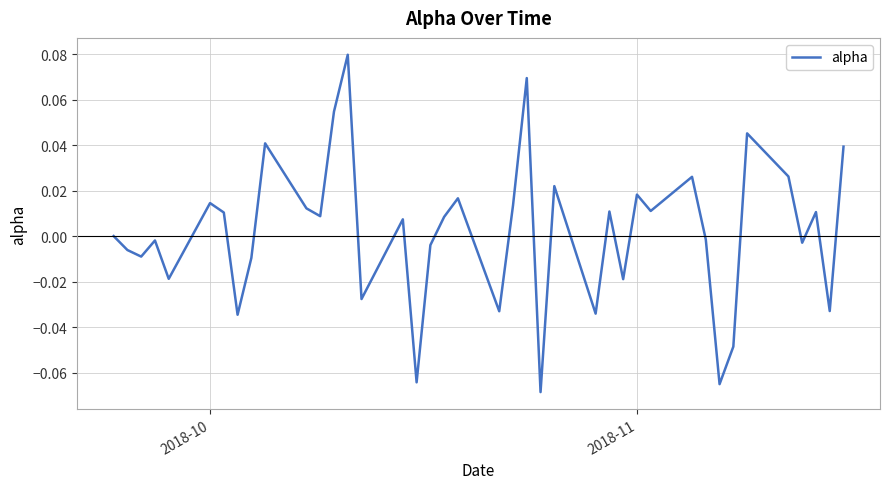

Does the chart have visible grid lines?

Yes